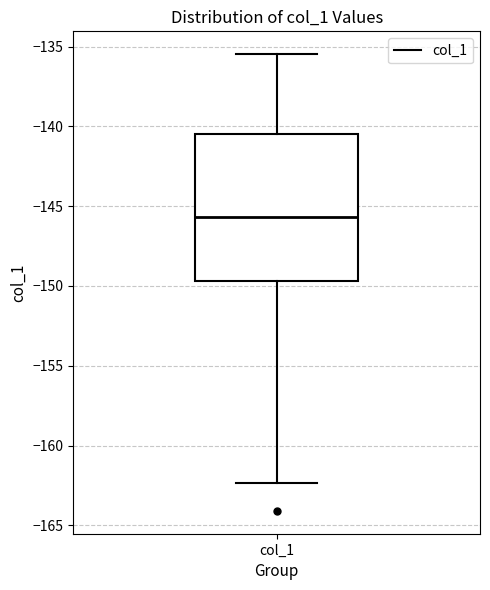

Where does the lower whisker of the box for col_1 end on the y-axis? The values are not printed on the chart, so give them approximately, as read against the axis.

-162.5